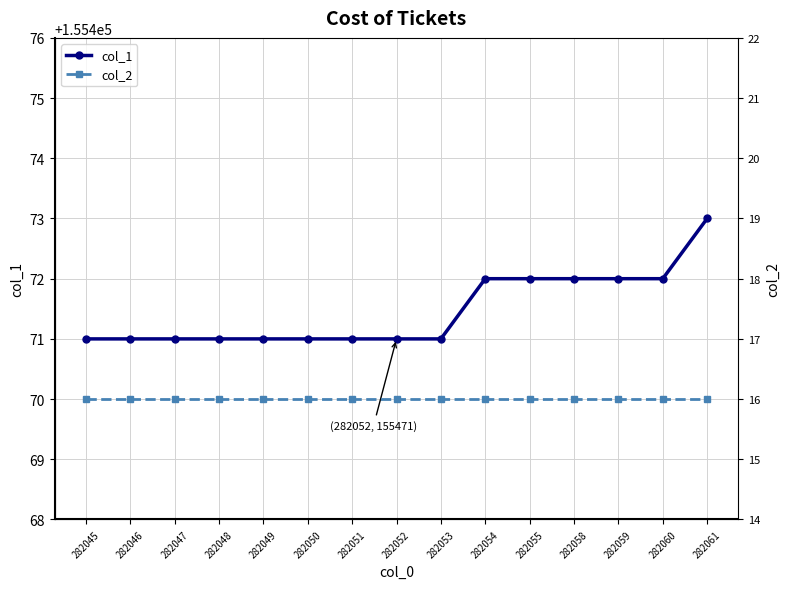

True or false: col_2 and col_1 intersect in this chart.

False